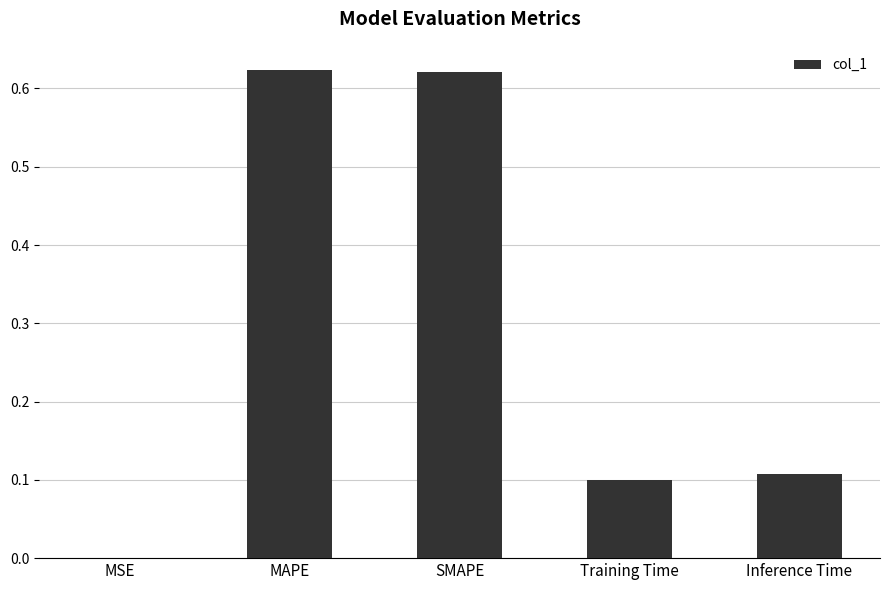

Which has a higher value, Inference Time or MAPE?

MAPE